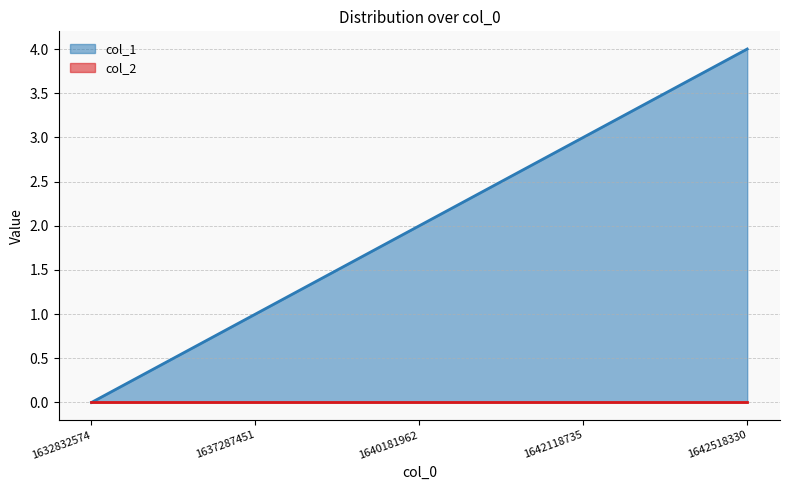

What is the average value?

2